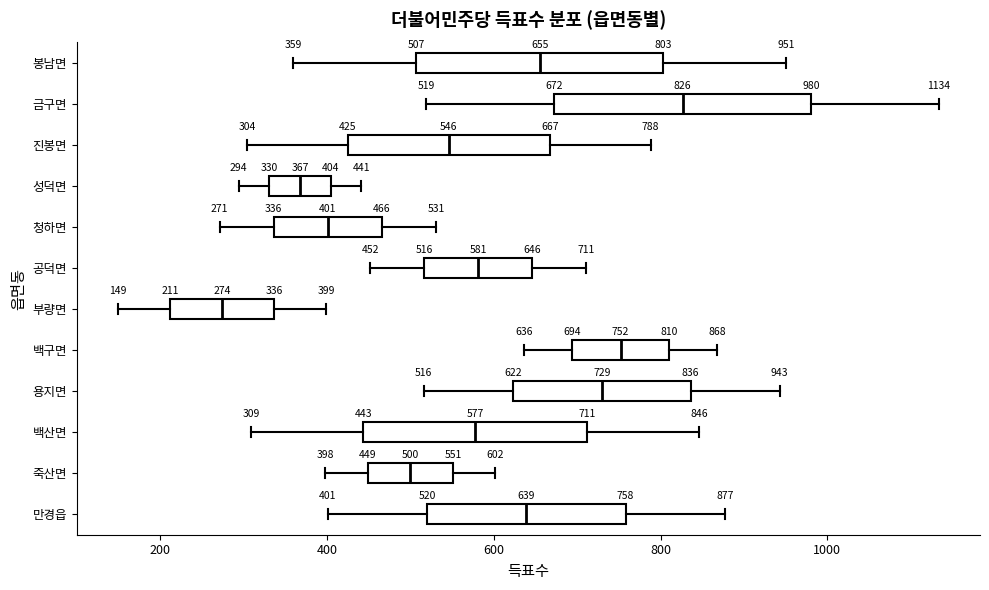

Which box has the furthest to the right median line?

금구면